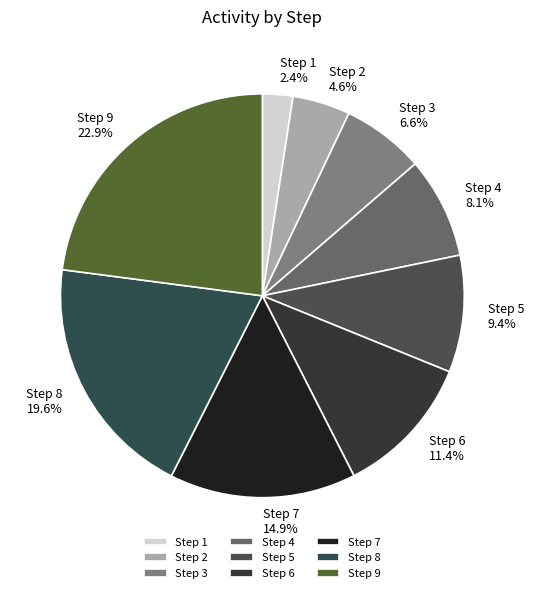

Is it true that Step 1 is 2% of the pie?

True